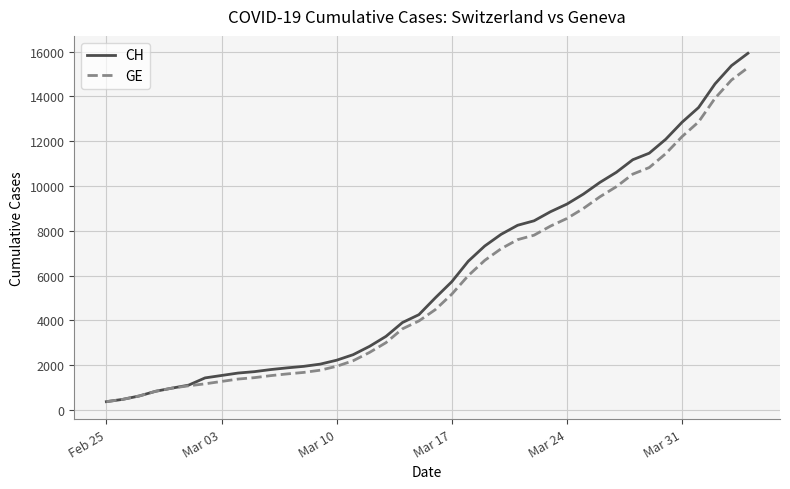

Which series has the widest spread of values?

CH